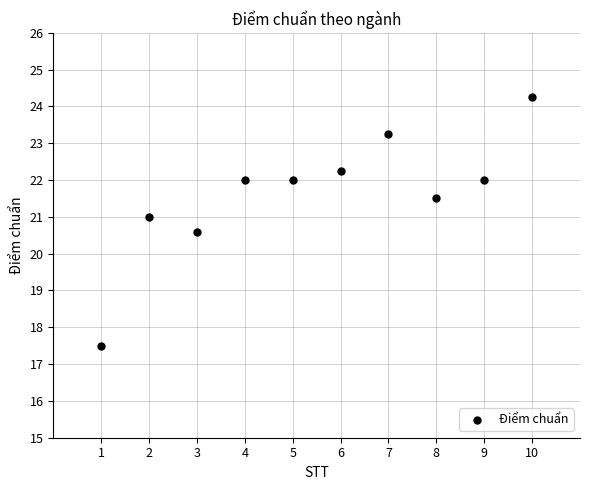

What is the average Y value?

21.6